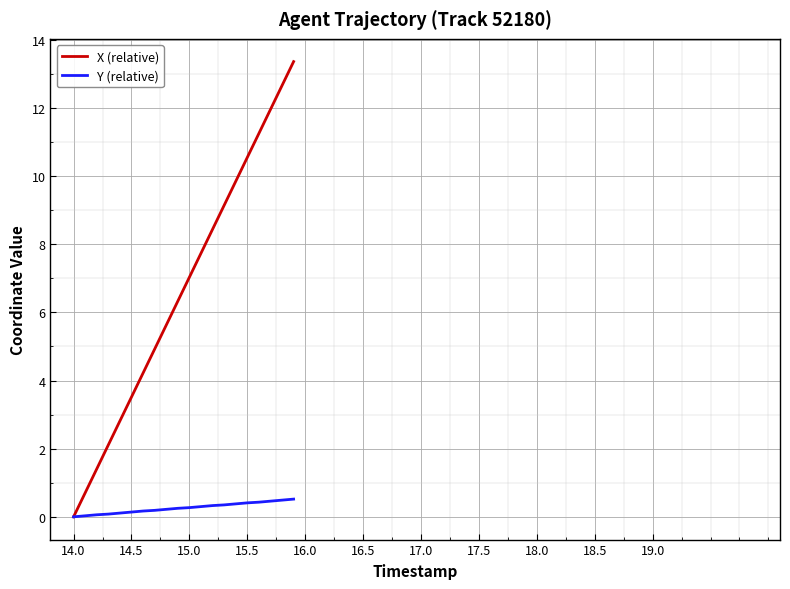

List the series in order of their peak value, lowest first.

Y (relative), X (relative)